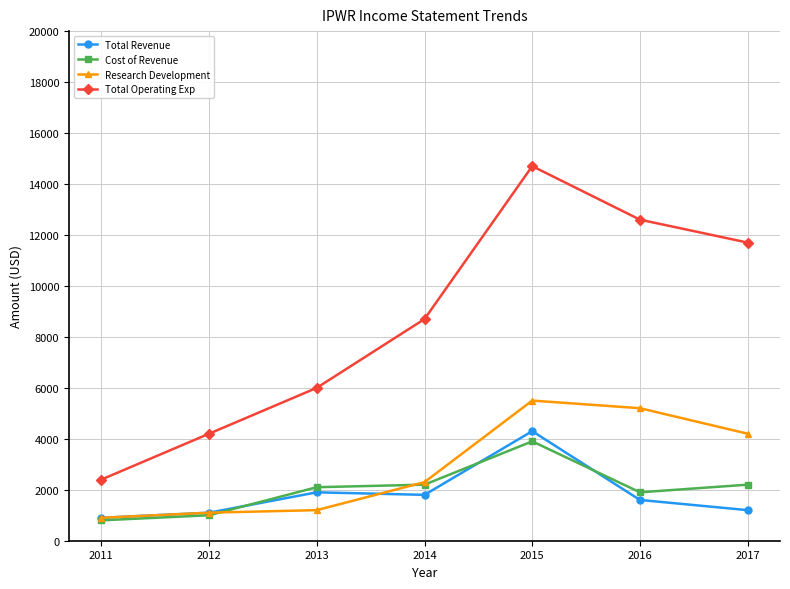

Which series changed the most between 2012 and 2014?

Total Operating Exp